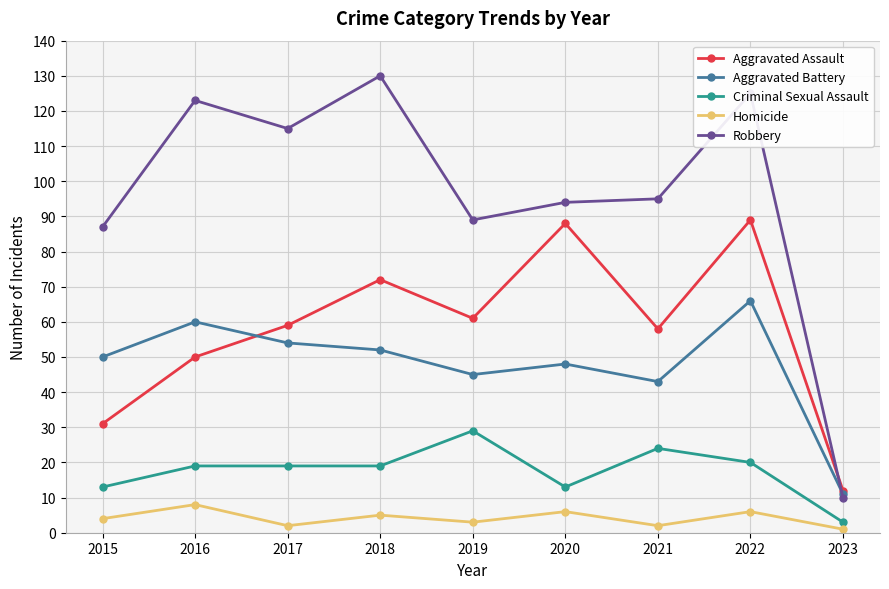

Reading right to left, extract all data points from this chart.

Aggravated Assault: 12	89	58	88	61	72	59	50	31
Aggravated Battery: 11	66	43	48	45	52	54	60	50
Criminal Sexual Assault: 3	20	24	13	29	19	19	19	13
Homicide: 1	6	2	6	3	5	2	8	4
Robbery: 10	125	95	94	89	130	115	123	87